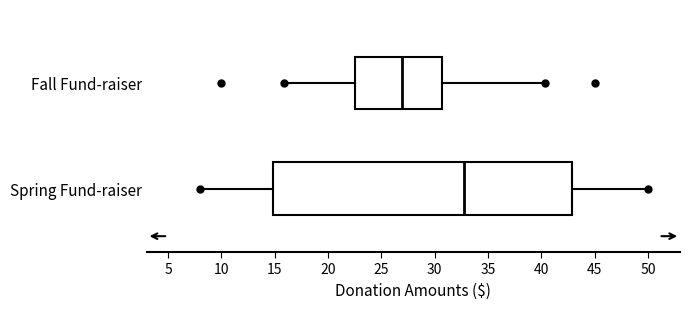

Comparing the boxes themselves (not the whiskers), which one is the widest?

Spring Fund-raiser